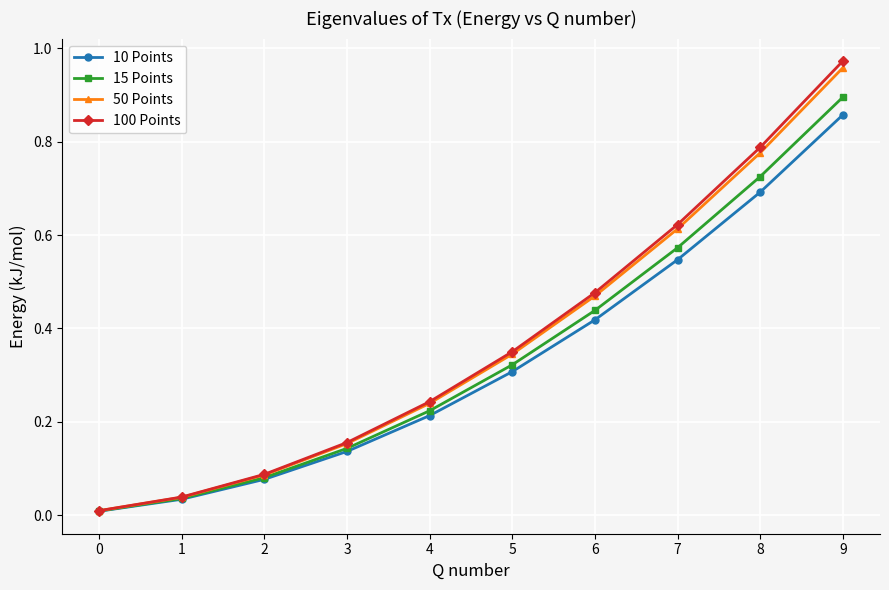

Which series changed the most between 6 and 8?

100 Points